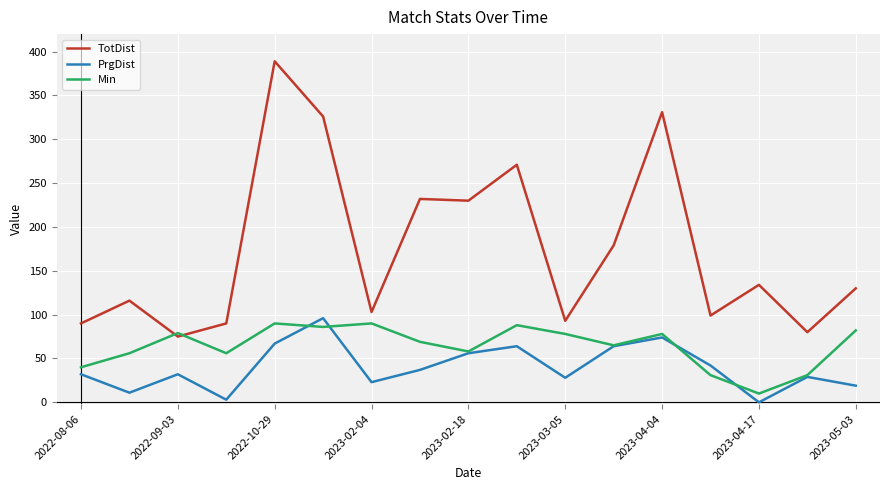

Is this an area chart (filled region under the line)?

No